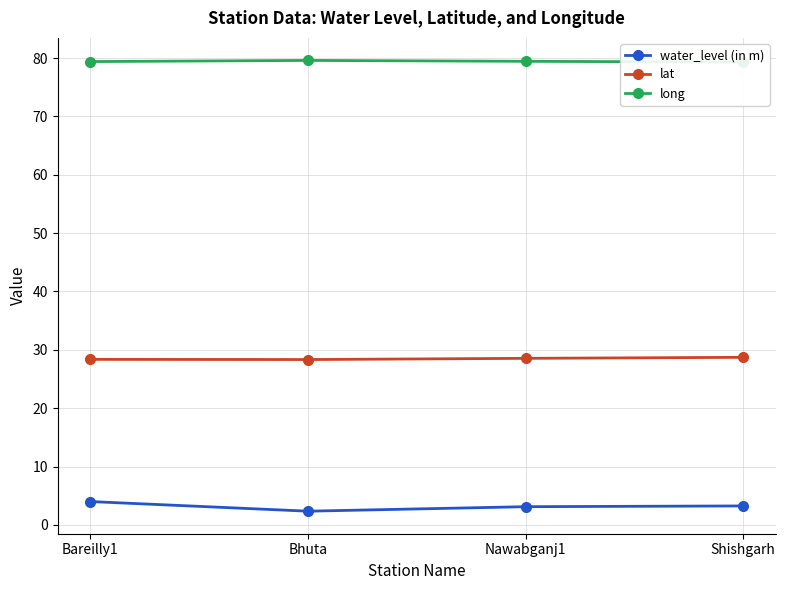

At how many categories does at least one series exceed 31?

4